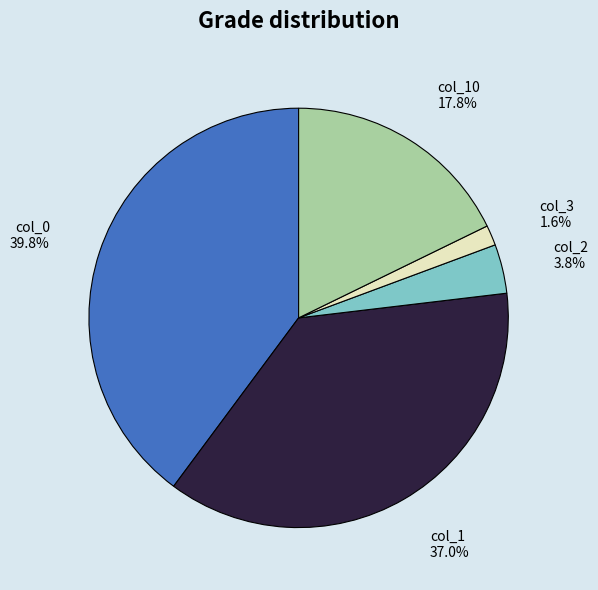

Rank the categories by value from lowest to highest.

col_3, col_2, col_10, col_1, col_0